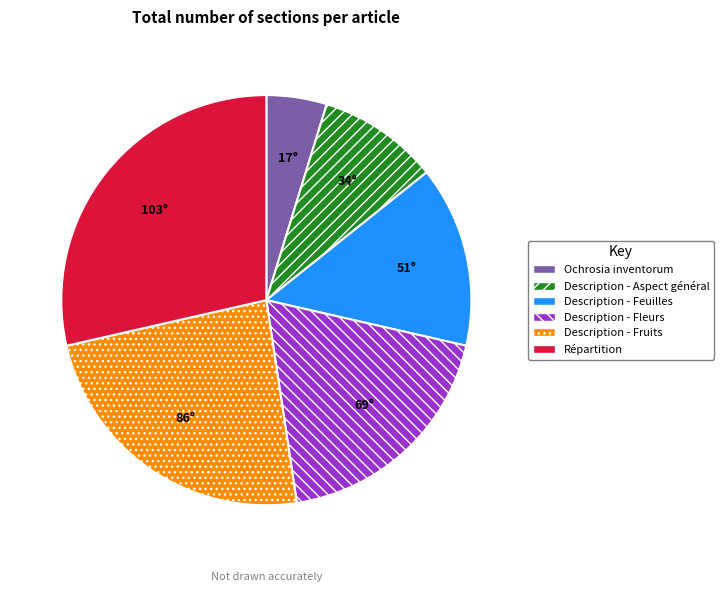

Between Description - Fleurs and Description - Fruits, which is larger?

Description - Fruits